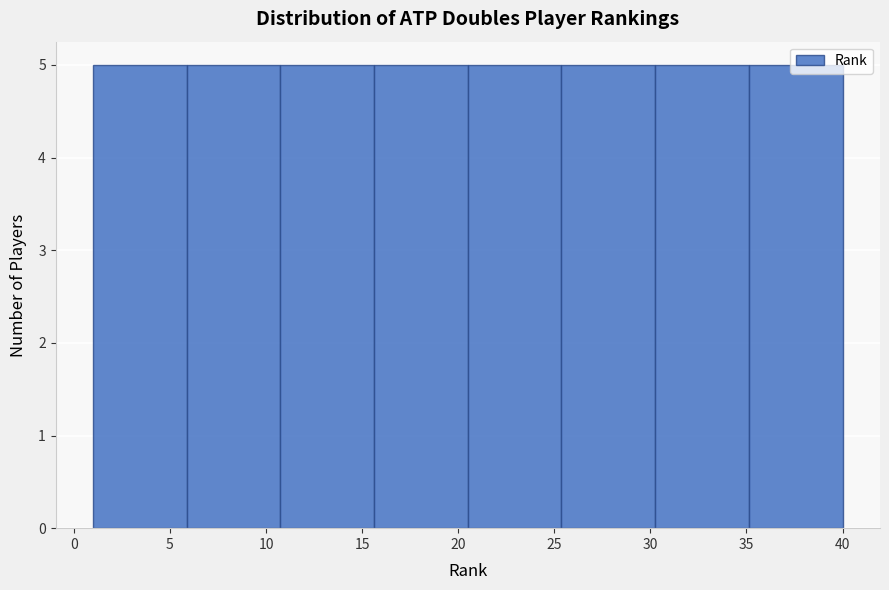

Reading left to right, list every bar in this chart as the range it spans on the x-axis followed by its height. Neither the bar edges nor the heights are printed on the chart, so give them approximately, as read against the axes.

1.0 to 6.0: 5
6.0 to 11.0: 5
11.0 to 15.5: 5
15.5 to 20.5: 5
20.5 to 25.5: 5
25.5 to 30.5: 5
30.5 to 35.0: 5
35.0 to 40.0: 5